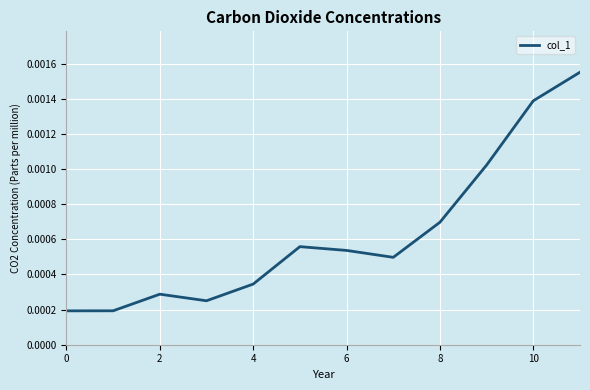

Which has a higher value, 2 or 6?

6